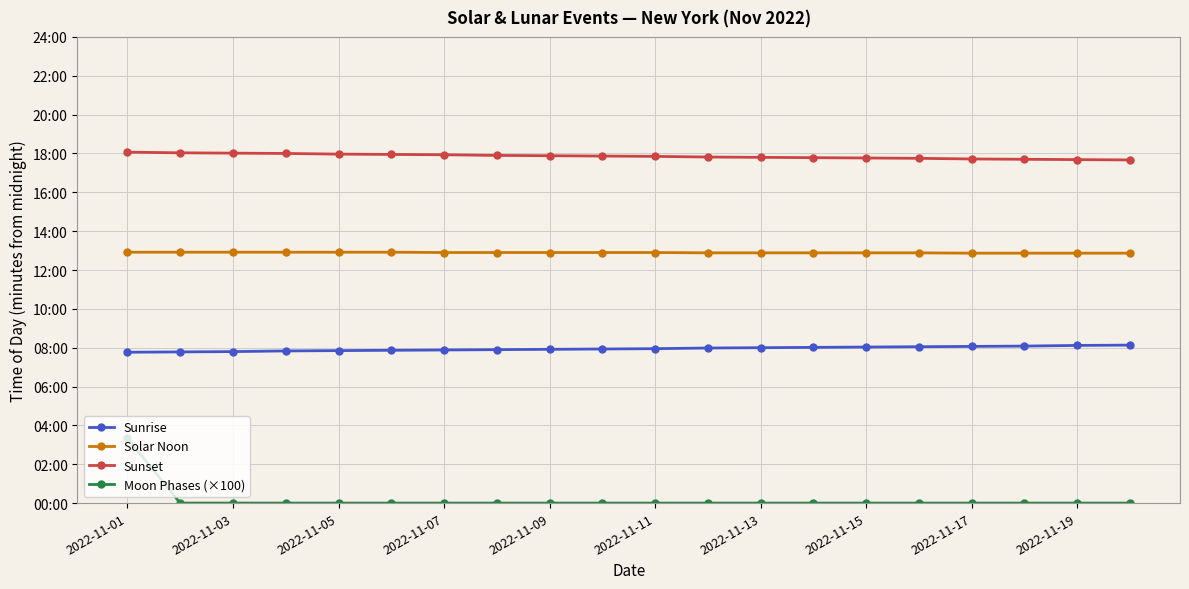

What are all the series names shown in the legend?

Sunrise, Solar Noon, Sunset, Moon Phases (×100)